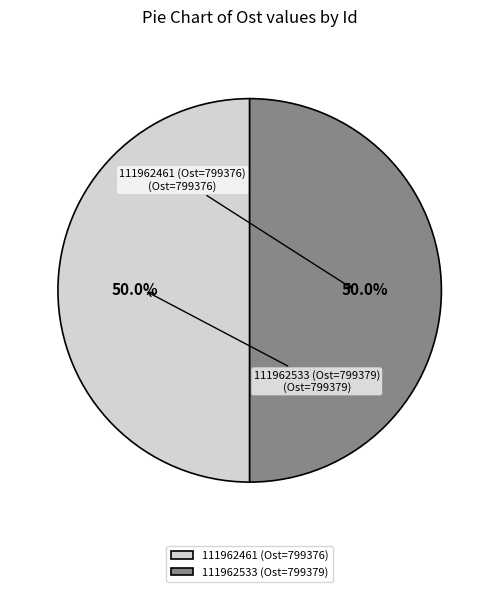

How many segments does this pie chart have?

2